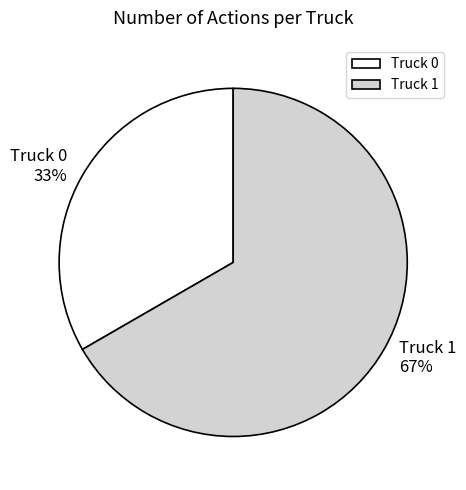

Does any single category account for the majority?

Yes